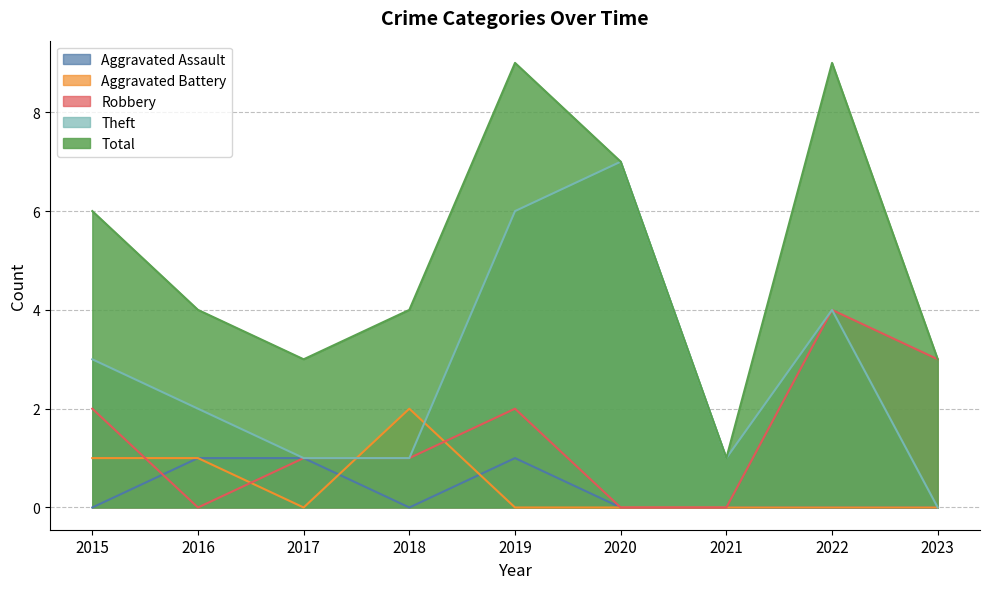

In Aggravated Battery, how many points are lower than both neighbors (excluding endpoints)?

1